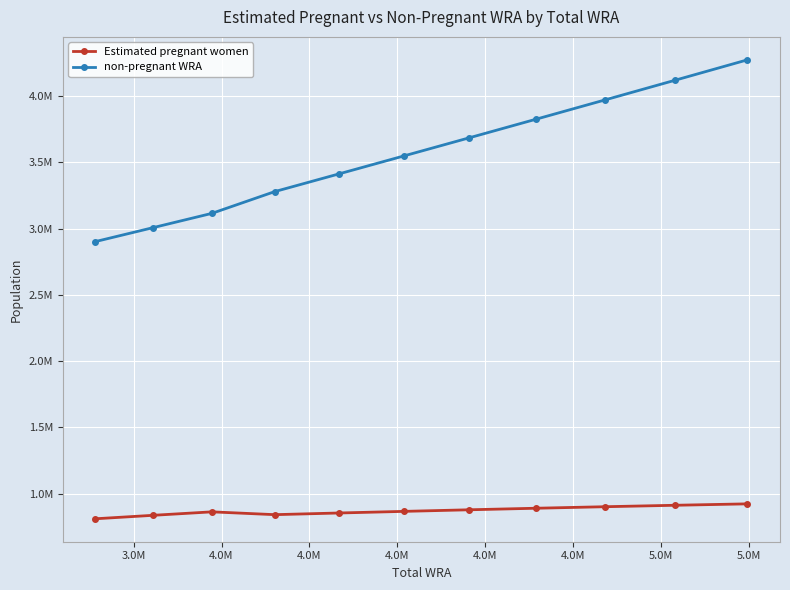

Is this an area chart (filled region under the line)?

No